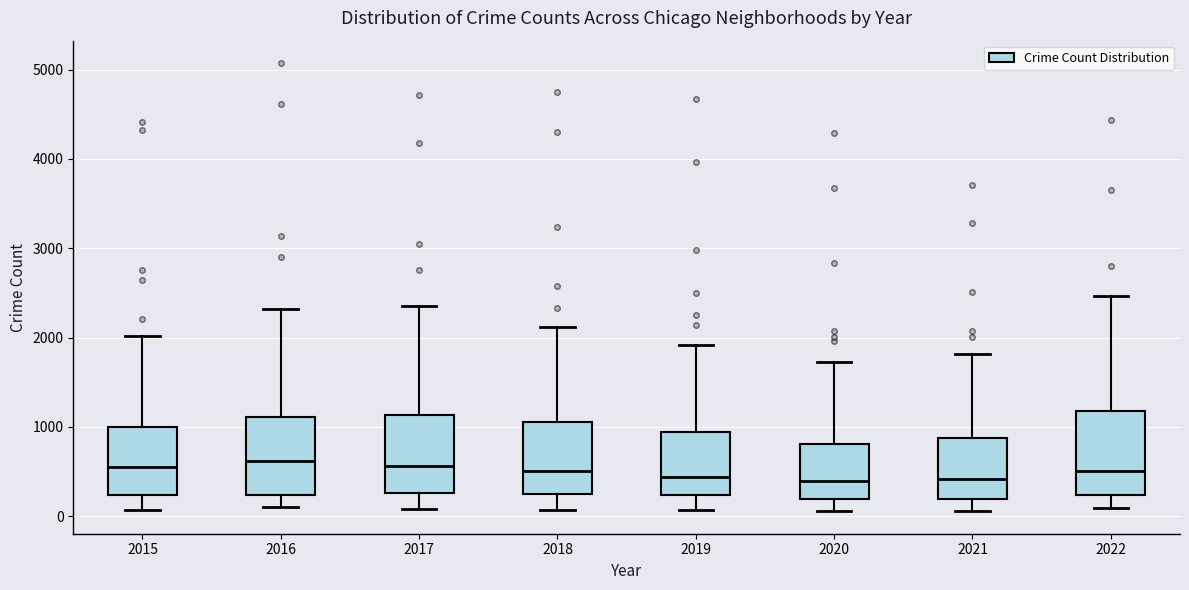

Reading left to right, read every box against the y-axis: the position of its median line, the range the box covers, and the ends of its whiskers. The values are not printed on the chart, so give them approximately, as read against the axis.

2015: median 600, box 200 to 1000, whiskers 100 to 2000
2016: median 600, box 200 to 1100, whiskers 100 to 2300
2017: median 600, box 300 to 1100, whiskers 100 to 2400
2018: median 500, box 300 to 1100, whiskers 100 to 2100
2019: median 400, box 200 to 900, whiskers 100 to 1900
2020: median 400, box 200 to 800, whiskers 100 to 1700
2021: median 400, box 200 to 900, whiskers 100 to 1800
2022: median 500, box 200 to 1200, whiskers 100 to 2500